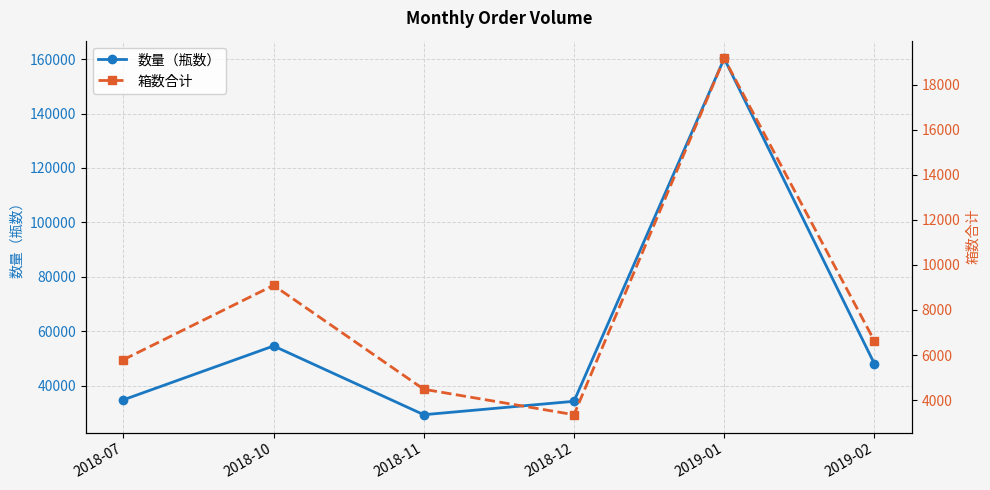

List the series in order of their peak value, highest first.

数量（瓶数）, 箱数合计